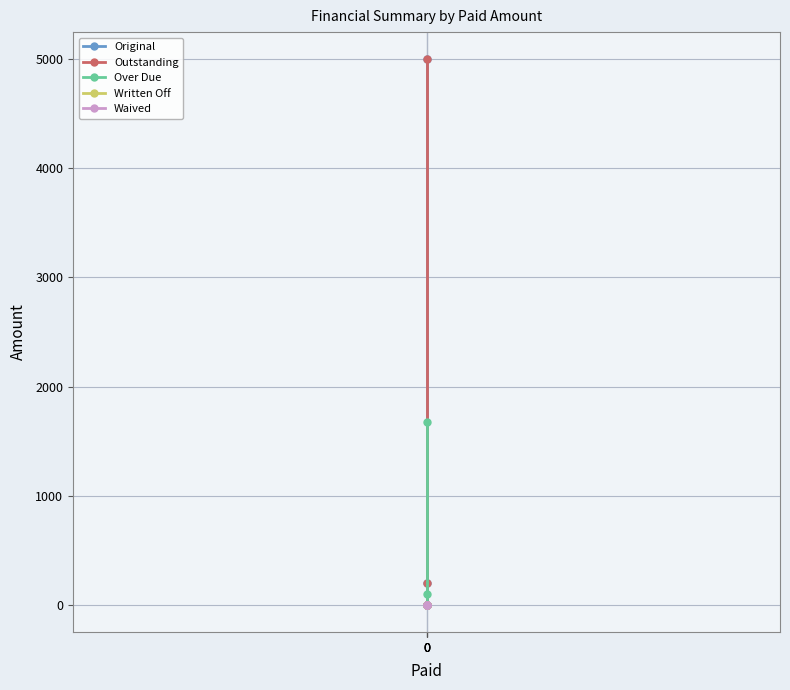

Rank the categories by Outstanding value from lowest to highest.

0, 0, 0, 0